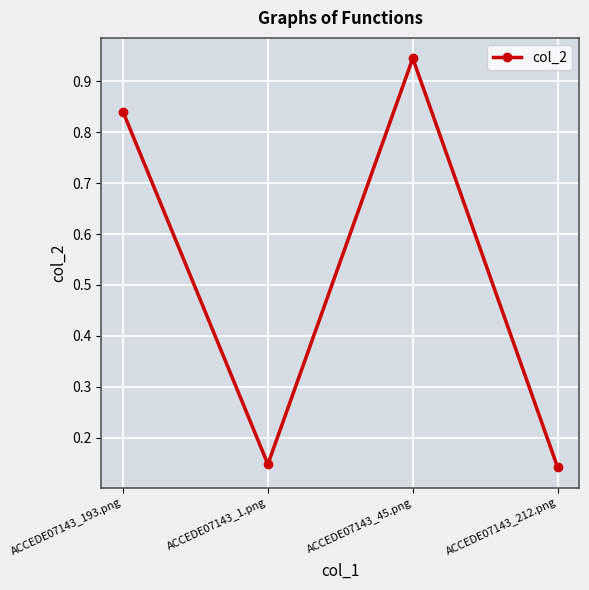

What position from the left is ACCEDE07143_193.png?

1